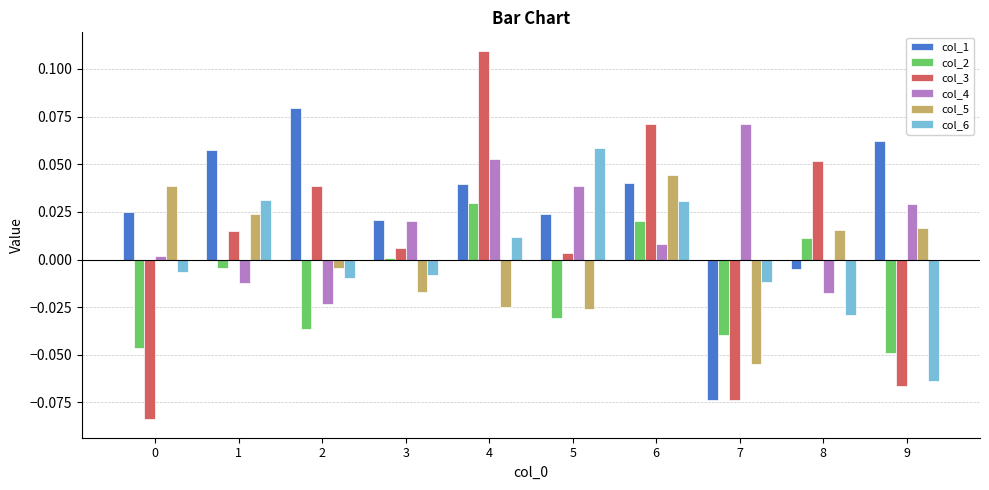

Is the value of col_2 at 6 greater than the value of col_5 at 9?

Yes